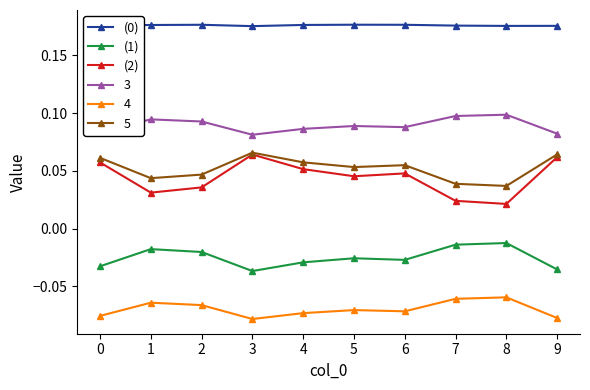

True or false: (0) and (1) intersect in this chart.

False